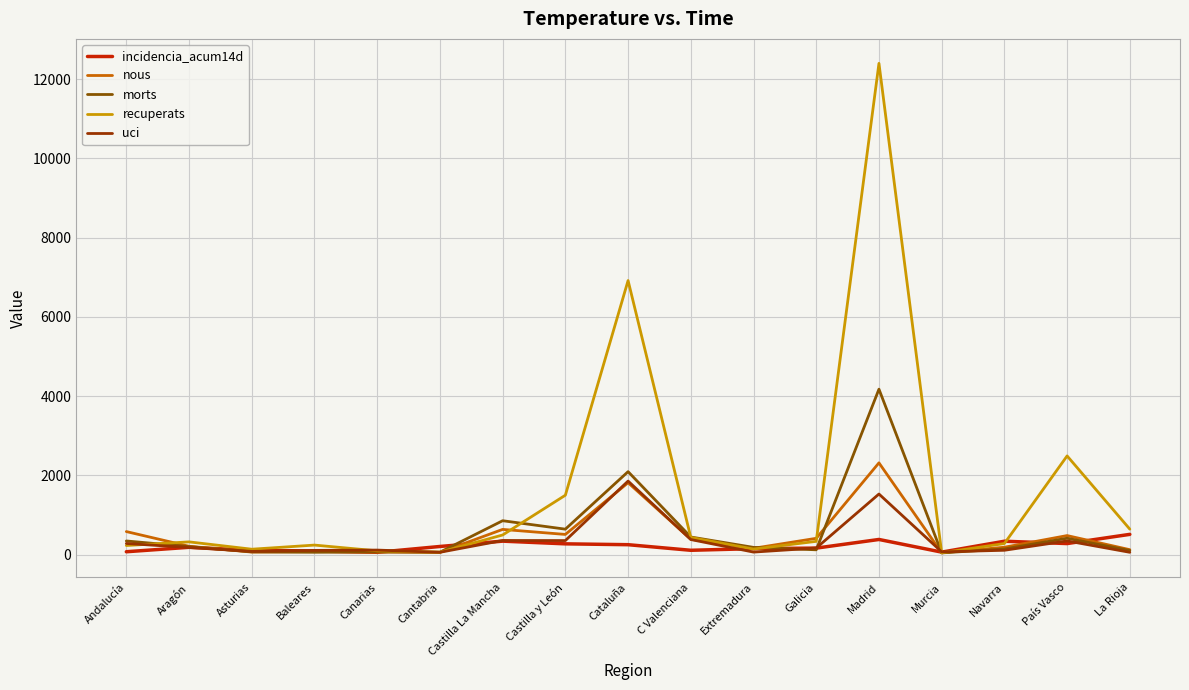

Reading left to right, list all the values displayed in this chart.

incidencia_acum14d: 70.9	183.4	106.8	90.0	56.8	203.9	338.5	270.3	248.9	107.7	149.5	162.6	380.9	61.4	336.3	277.5	509.8
nous: 580.0	209.0	62.0	73.0	64.0	55.0	635.0	508.0	1813.0	386.0	158.0	410.0	2315.0	43.0	185.0	479.0	123.0
morts: 343.0	200.0	69.0	58.0	68.0	60.0	854.0	641.0	2093.0	443.0	181.0	120.0	4175.0	42.0	141.0	412.0	101.0
recuperats: 228.0	320.0	135.0	239.0	94.0	60.0	494.0	1498.0	6917.0	432.0	139.0	333.0	12400.0	45.0	278.0	2490.0	641.0
uci: 280.0	178.0	79.0	105.0	113.0	57.0	355.0	353.0	1855.0	379.0	62.0	165.0	1528.0	68.0	108.0	344.0	57.0